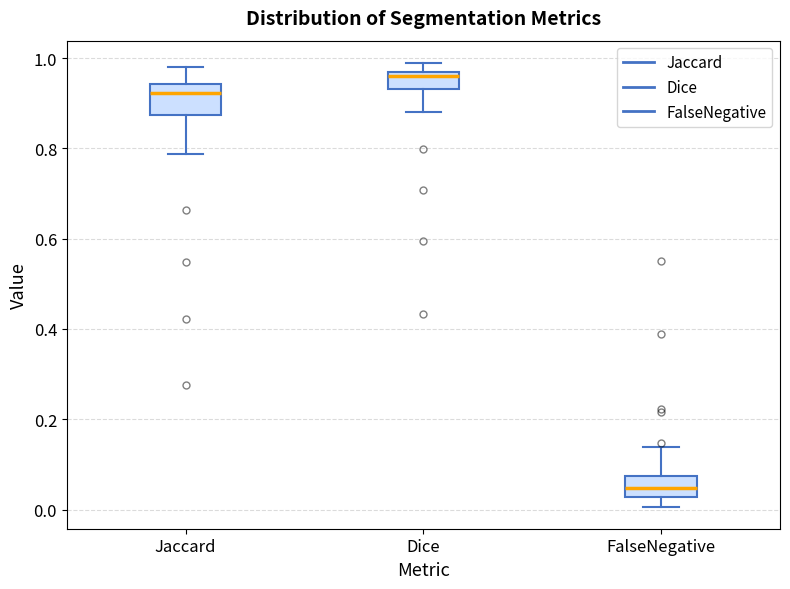

Which box's median line is the lowest?

FalseNegative